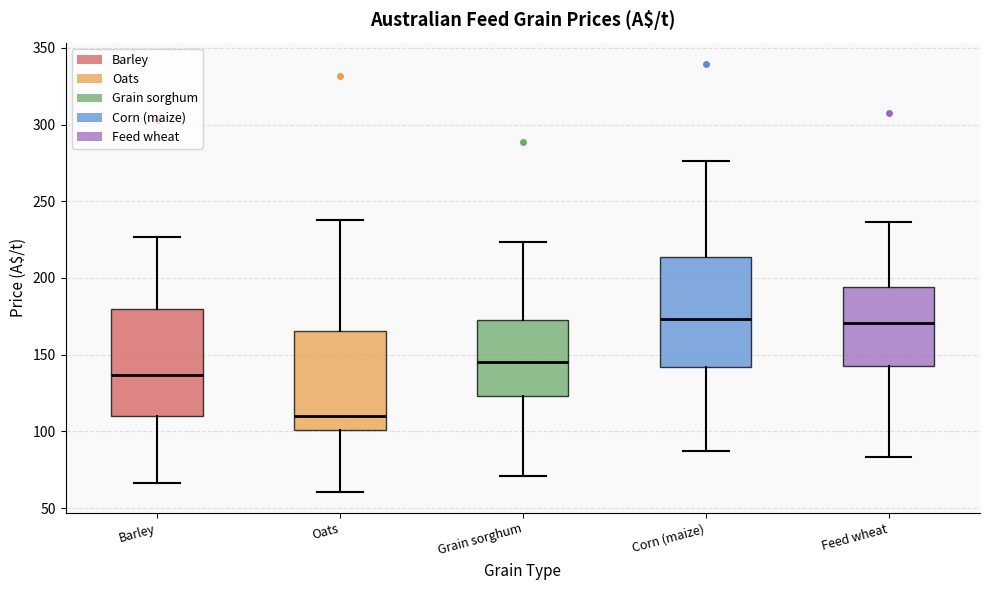

Reading left to right, transcribe this box plot: for each box, give where its median line is, the range the box spans, and where its two whiskers end, as read against the y-axis. The values are not printed on the chart, so give them approximately, as read against the axis.

Barley: median 135, box 110 to 180, whiskers 65 to 225
Oats: median 110, box 100 to 165, whiskers 60 to 240
Grain sorghum: median 145, box 125 to 175, whiskers 70 to 225
Corn (maize): median 175, box 140 to 215, whiskers 85 to 275
Feed wheat: median 170, box 145 to 195, whiskers 85 to 235